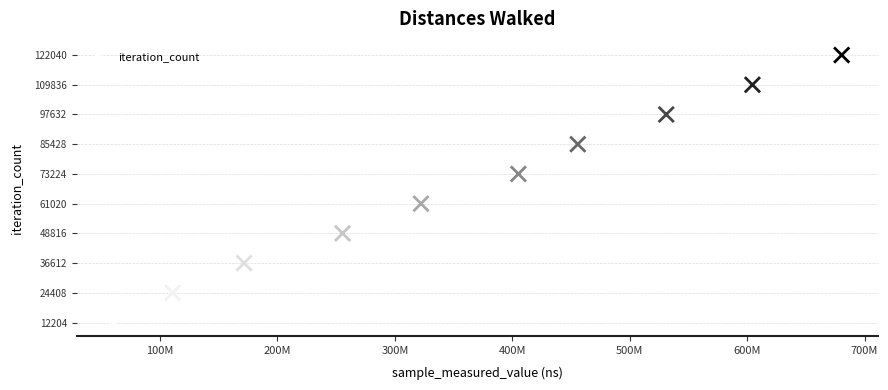

What is the range of X values (max minus min)?

620449040